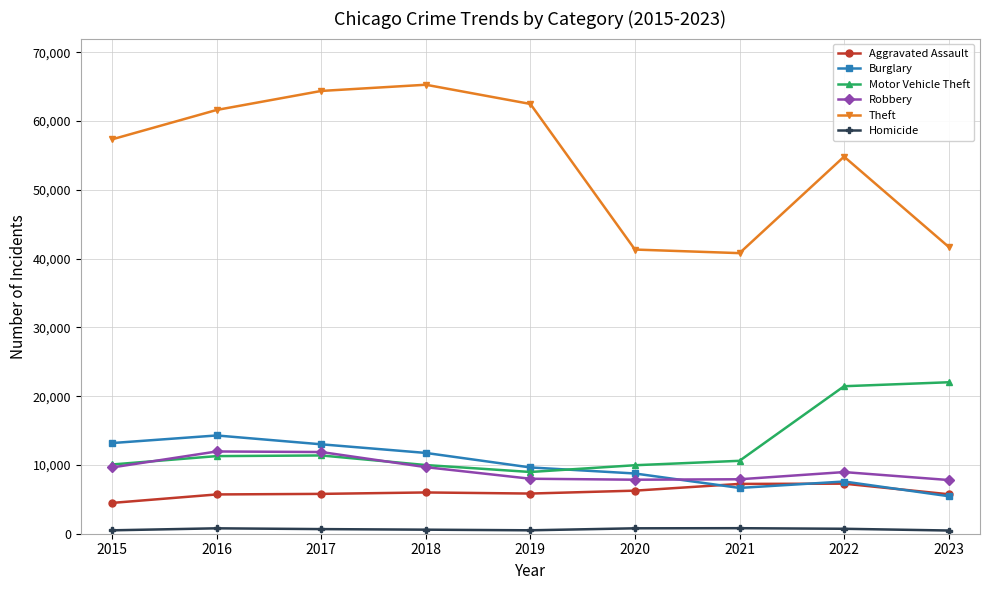

True or false: Burglary and Homicide cross at least once.

False